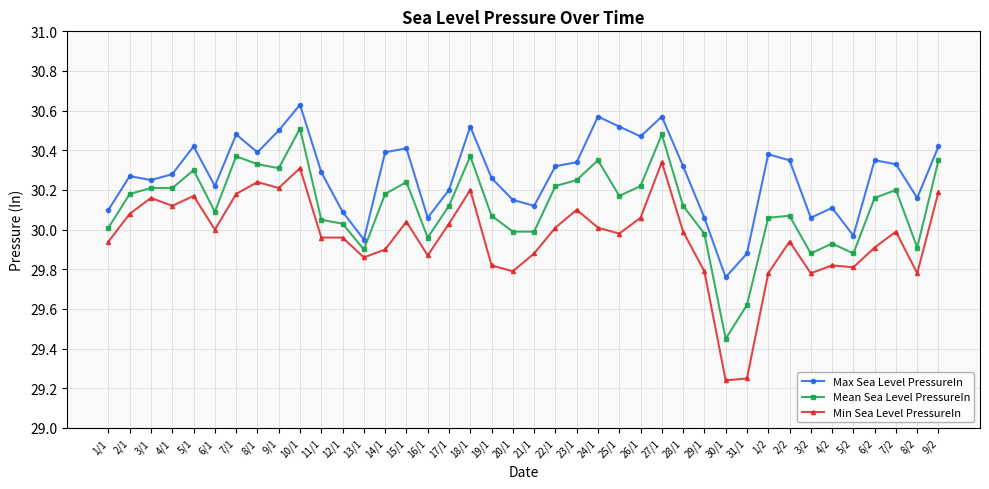

True or false: Max Sea Level PressureIn has more than 1 interior local peaks.

True